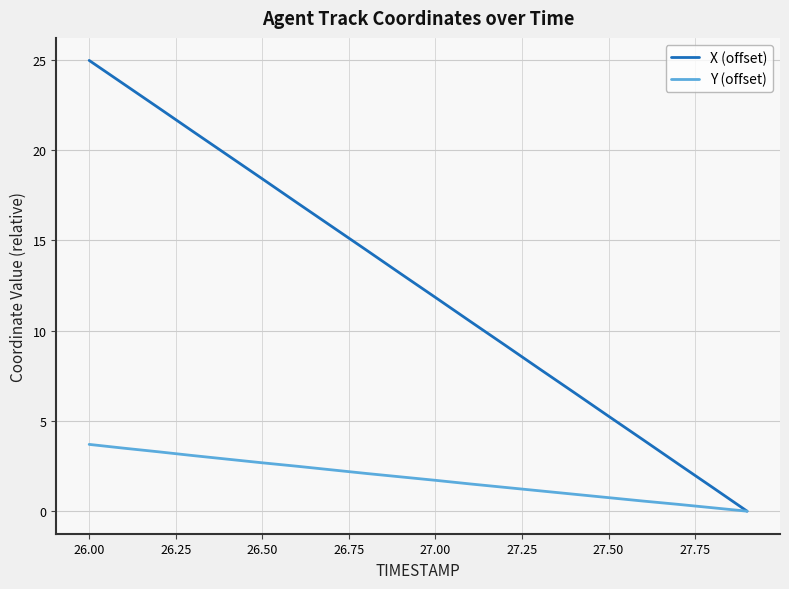

Rank the series by their average value, from lowest to highest.

Y (offset), X (offset)